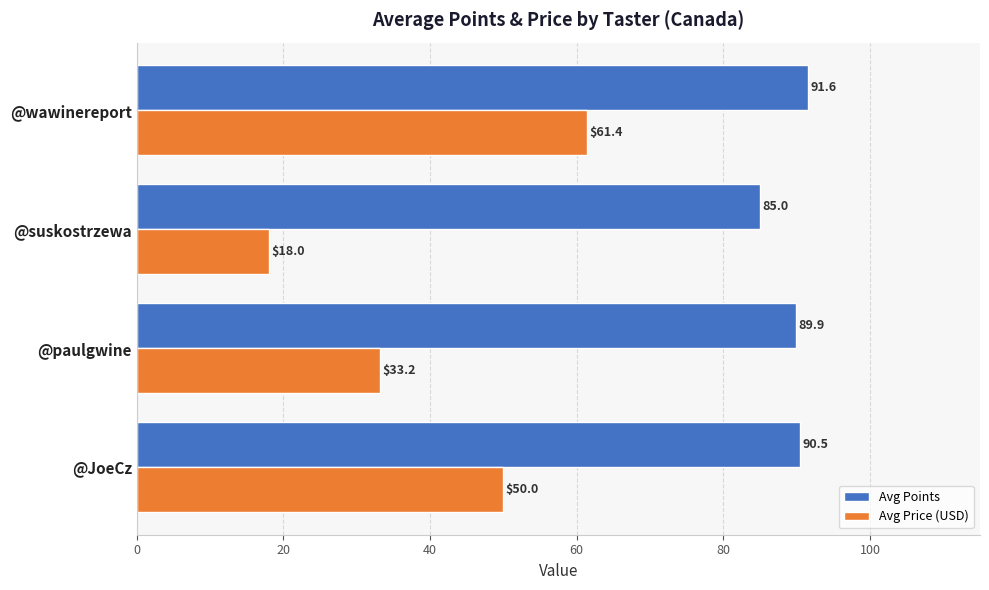

What is the sum of all Avg Points values?

357.0